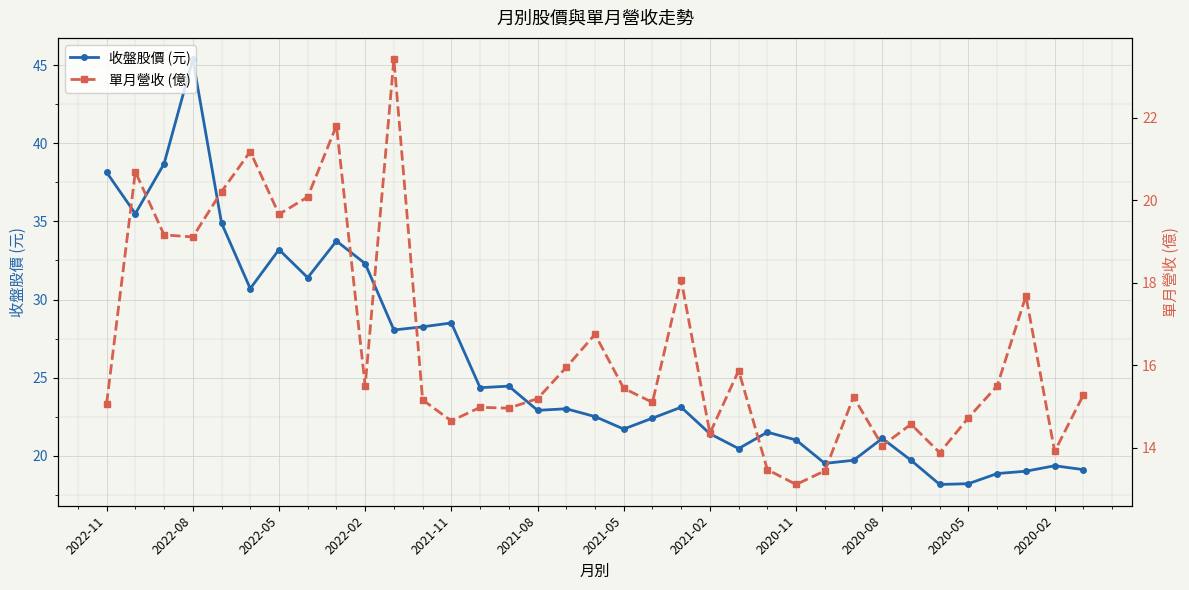

Reading left to right, what are all the values shown in this chart?

收盤股價 (元): 38.1	35.5	38.7	45.4	34.9	30.7	33.2	31.4	33.8	32.3	28.1	28.2	28.5	24.4	24.4	22.9	23.0	22.5	21.7	22.4	23.1	21.4	20.4	21.5	21.0	19.5	19.7	21.1	19.7	18.1	18.2	18.9	19.0	19.4	19.1
單月營收 (億): 15.1	20.7	19.2	19.1	20.2	21.2	19.7	20.1	21.8	15.5	23.4	15.2	14.7	15.0	15.0	15.2	15.9	16.8	15.4	15.1	18.1	14.3	15.9	13.5	13.1	13.4	15.2	14.1	14.6	13.9	14.7	15.5	17.7	13.9	15.3